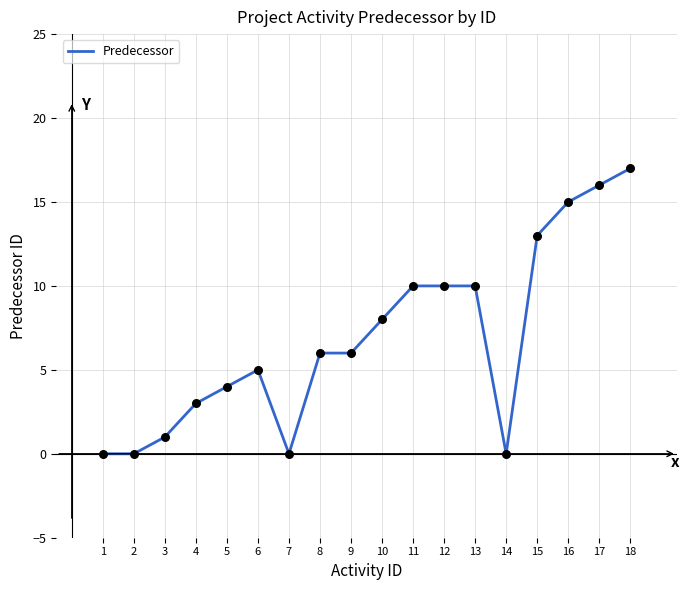

What is the ratio of the value at 13 to the value at 5?

2.5